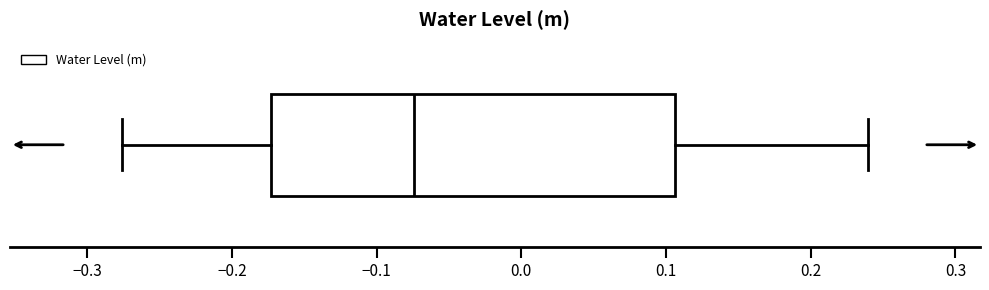

Read this box plot against the x-axis: the position of the median line, the range covered by the box, and the ends of both whiskers. The values are not printed on the chart, so give them approximately, as read against the axis.

median -0.07, box -0.17 to 0.11, whiskers -0.28 to 0.24